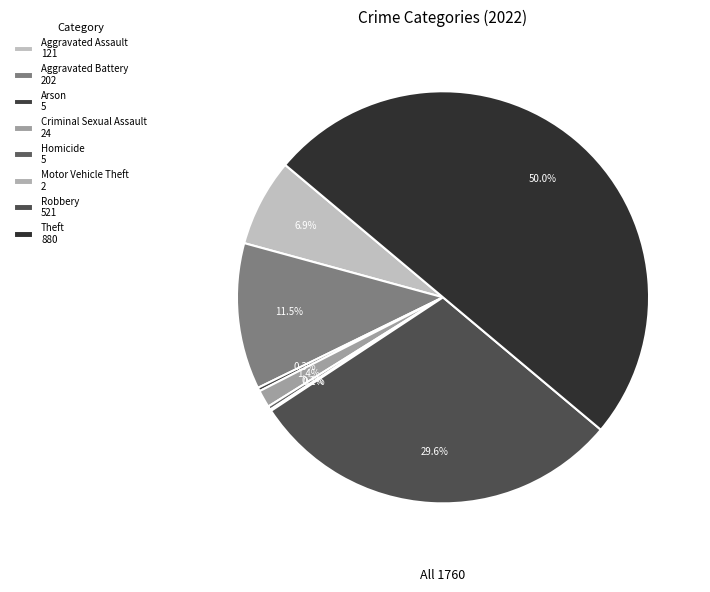

To the nearest percent, what is the average slice percentage?

12%